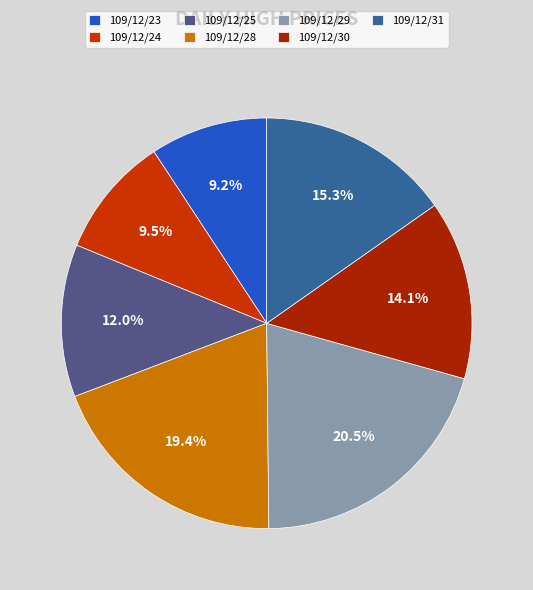

Between 109/12/29 and 109/12/25, which is larger?

109/12/29